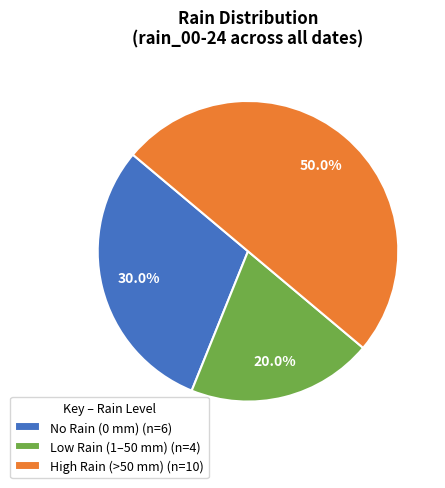

Does Low Rain (1–50 mm) (n=4) account for over 50% of the chart?

No